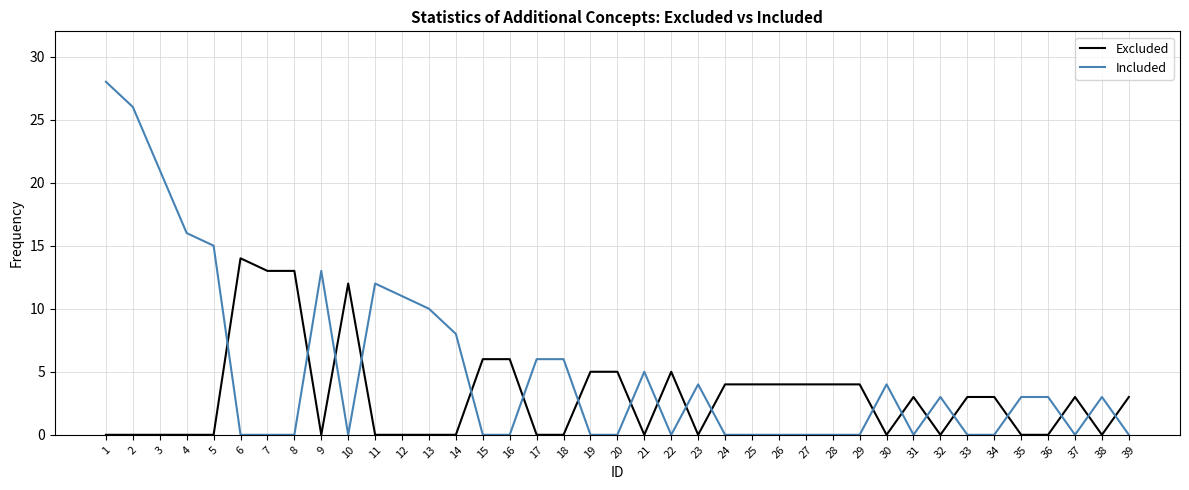

What is the difference between the highest and lowest values at 18?

6